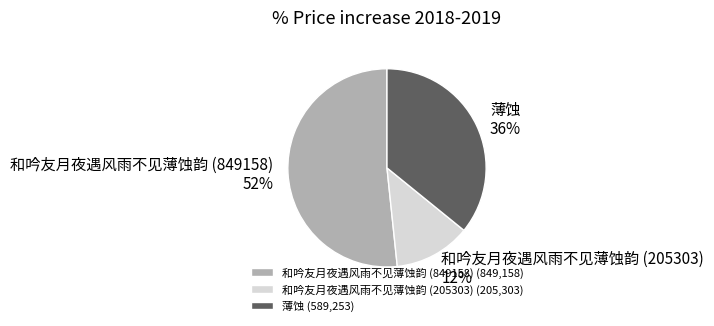

Is it true that 和吟友月夜遇风雨不见薄蚀韵 (205303) is 12% of the pie?

True